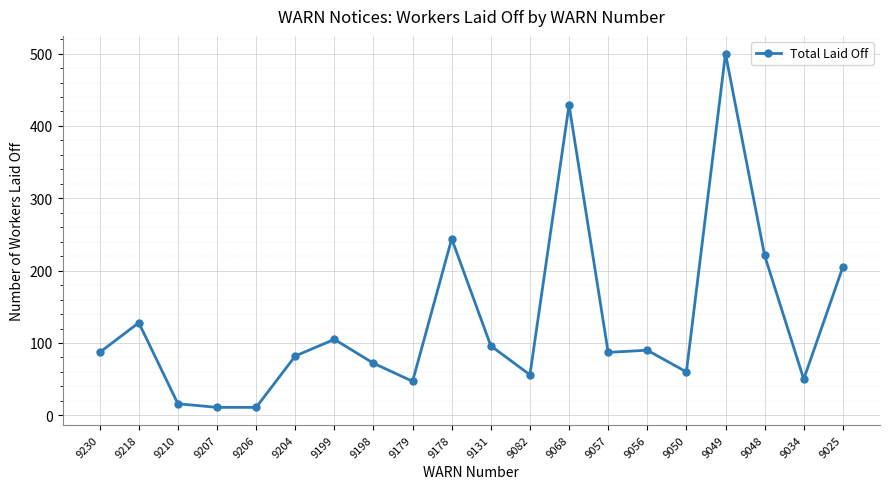

What is the approximate value at 9210?

16